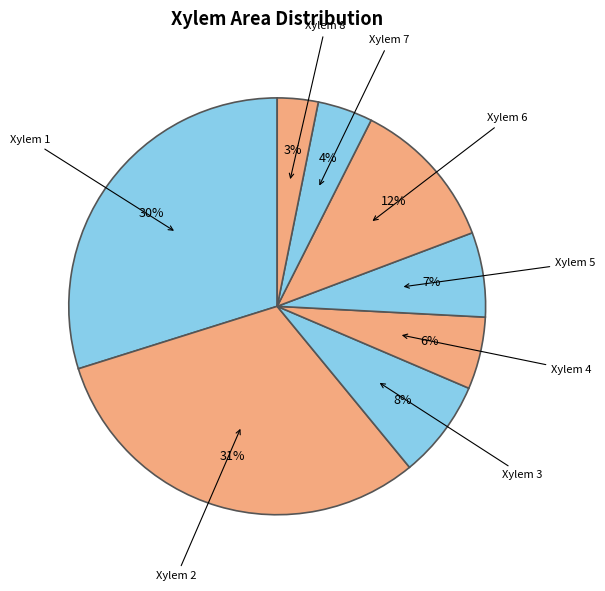

How many segments does this pie chart have?

8